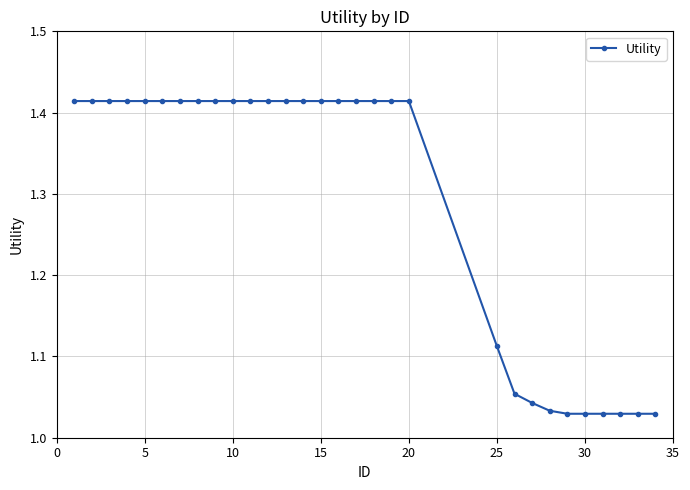

What is the difference between the second highest and minimum values?

0.4